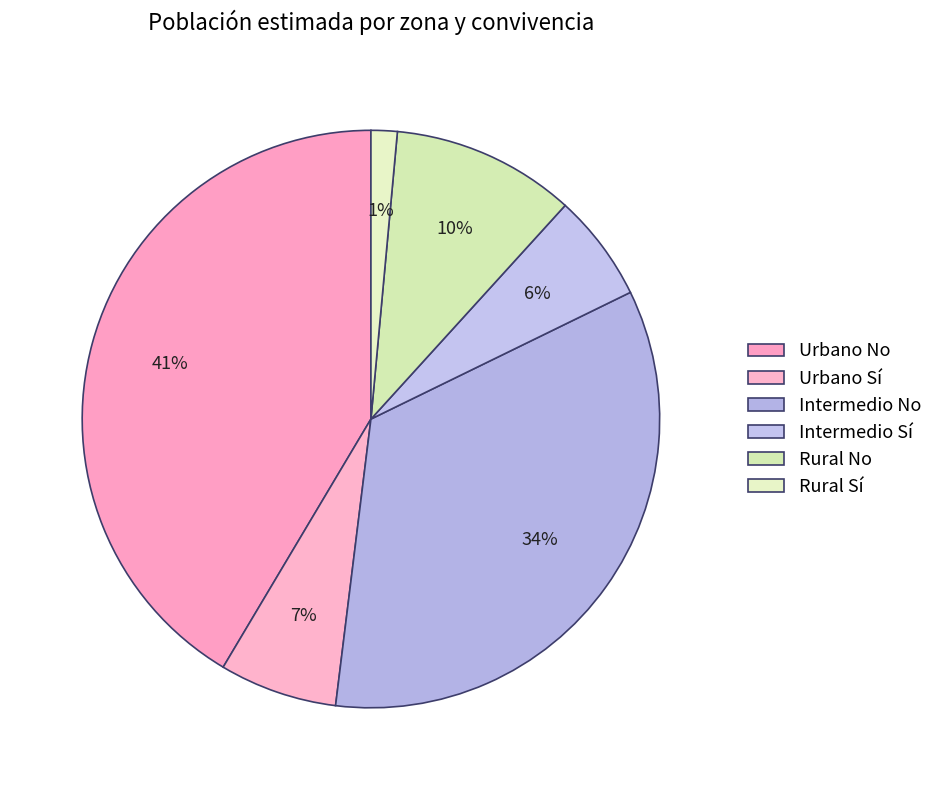

How many slices are in this pie chart?

6